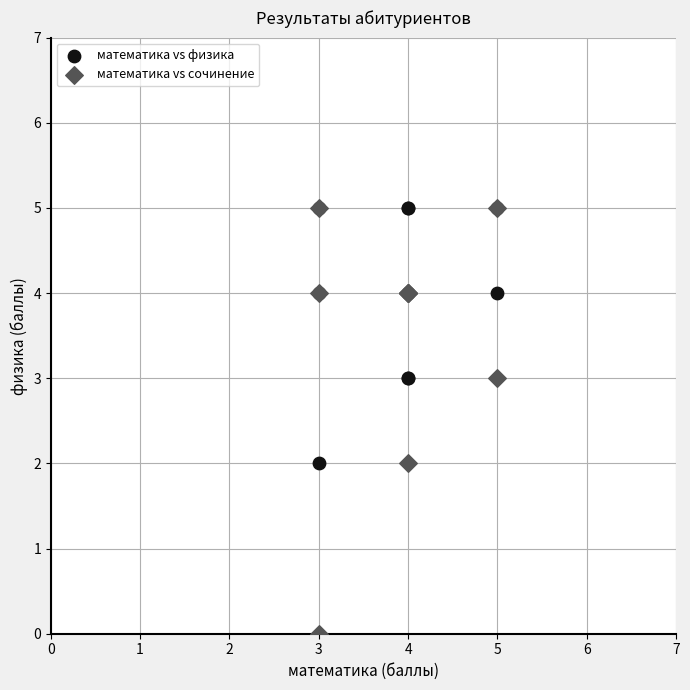

Which series reaches the minimum Y coordinate?

математика vs сочинение